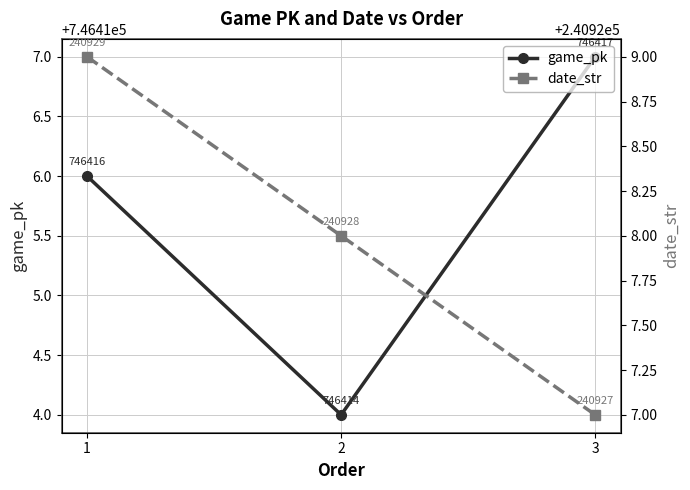

What is the value of the date_str point at the 2nd from the left?

240928